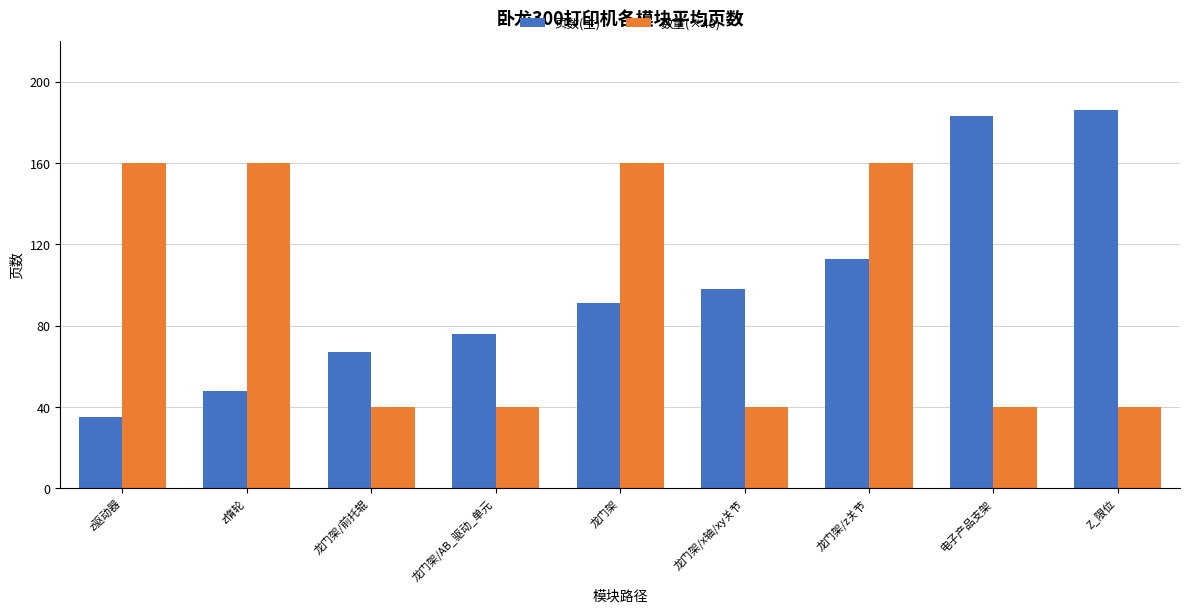

What is the value of the 数量(×40) bar at the 9th from the left?

40